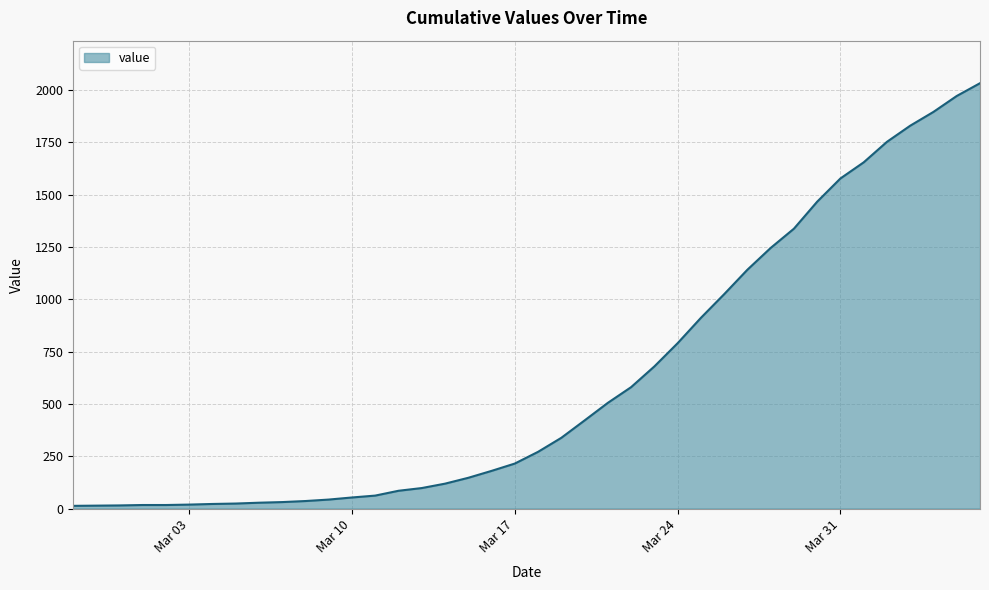

What is the average value?

616